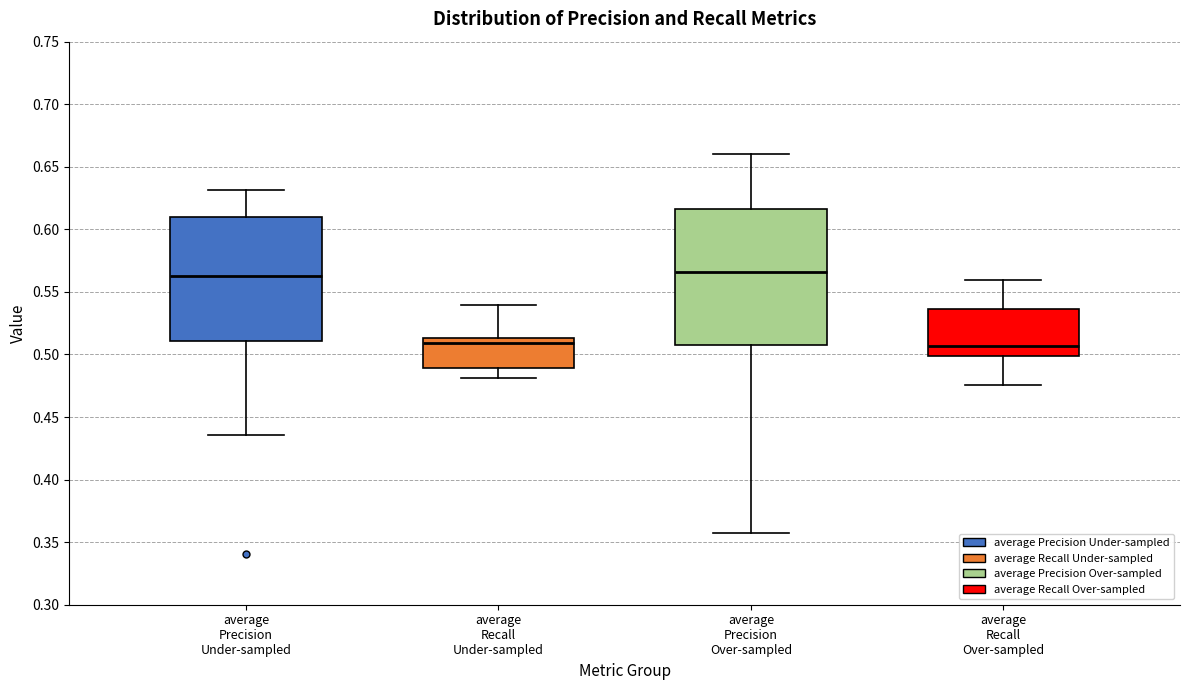

Where is the upper edge of the box for average Recall Over-sampled on the y-axis? The values are not printed on the chart, so give them approximately, as read against the axis.

0.535